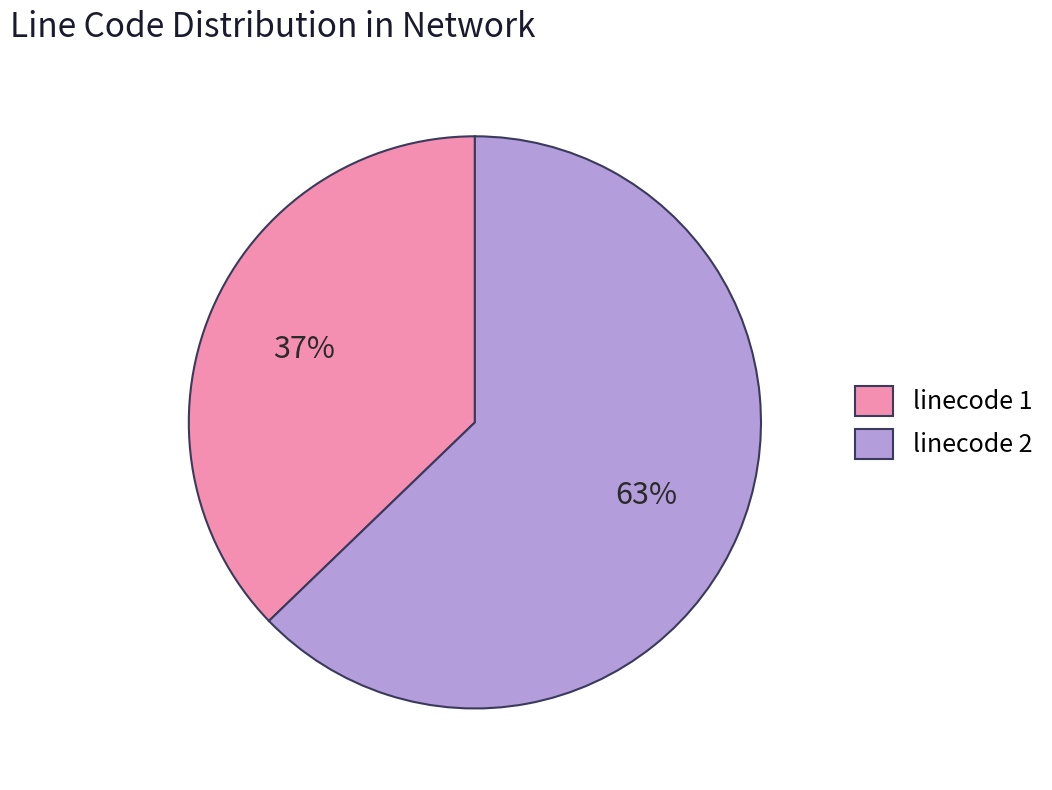

To the nearest percent, what percentage of the pie is linecode 2?

63%